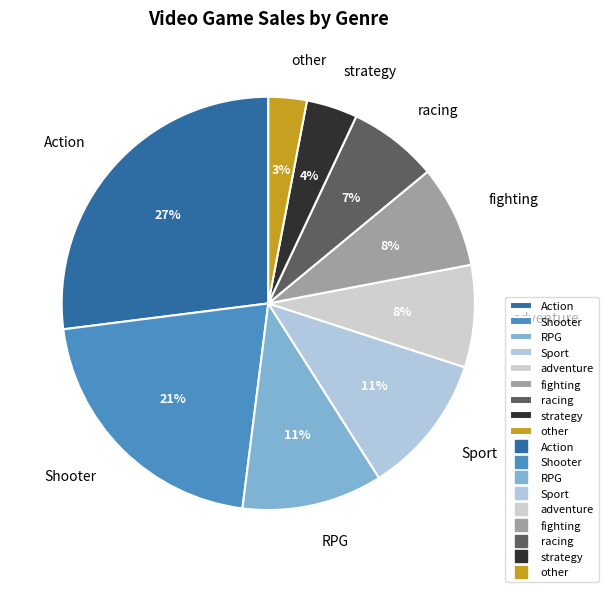

Which has a higher value, Action or racing?

Action